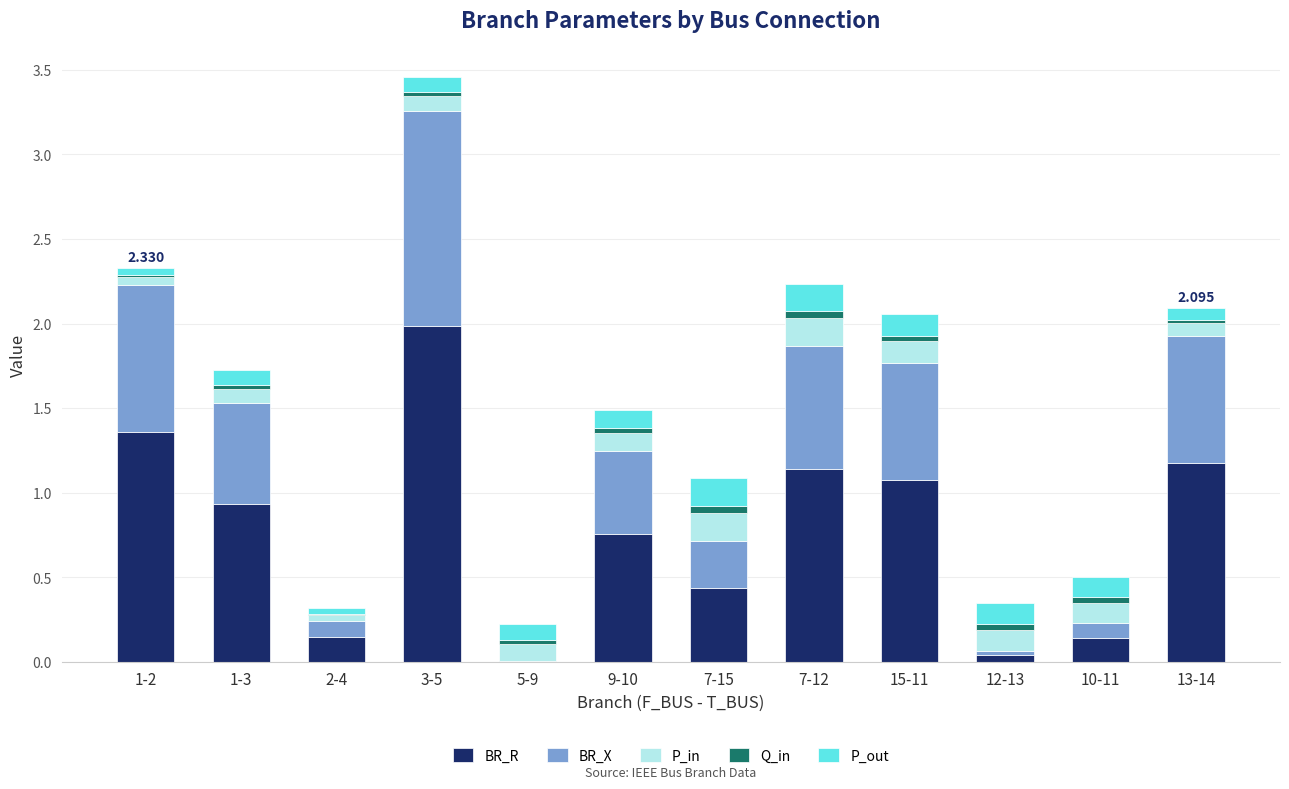

True or false: P_in has a value of 0.1 at 5-9.

True